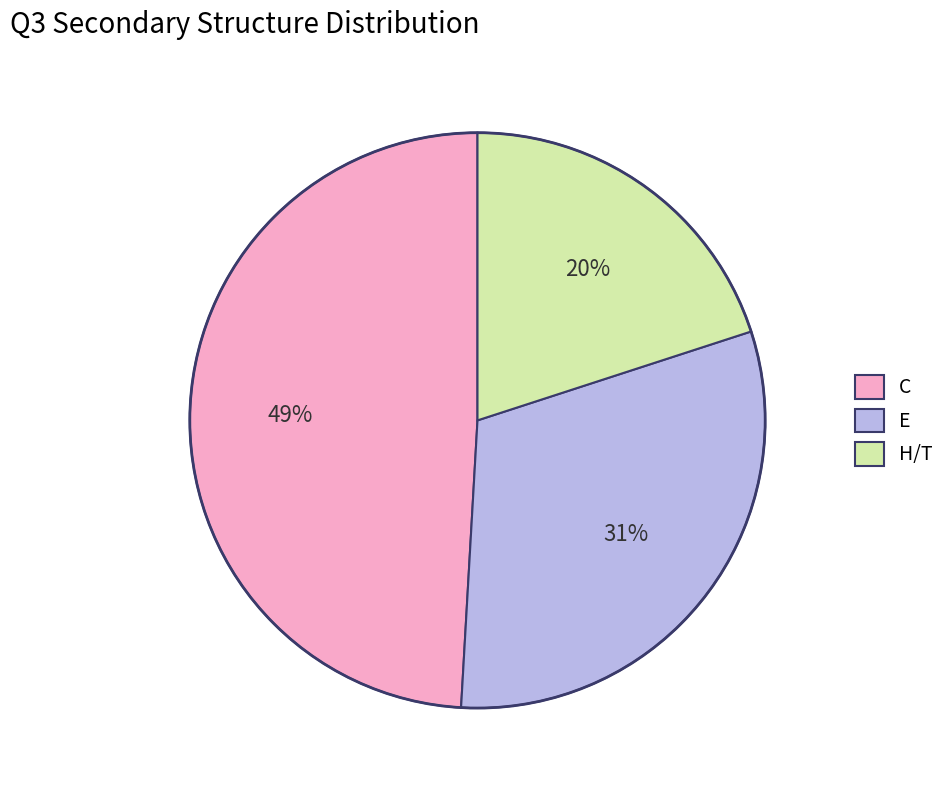

Approximately how many times larger is the value at C compared to E?

1.6